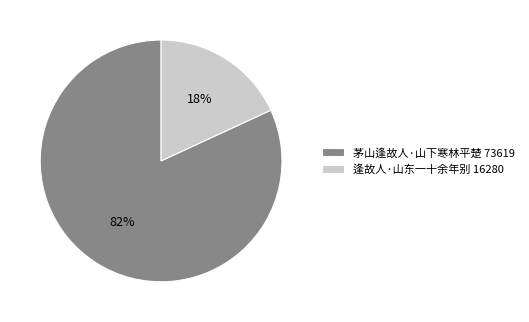

What percentage is the 逢故人·山东一十余年别 slice, to the nearest percent?

18%